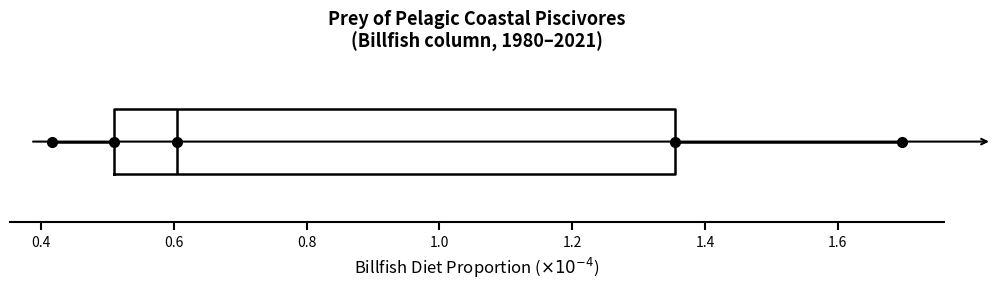

Read this box plot against the x-axis: the position of the median line, the range covered by the box, and the ends of both whiskers. The values are not printed on the chart, so give them approximately, as read against the axis.

median 0.60, box 0.50 to 1.36, whiskers 0.42 to 1.70